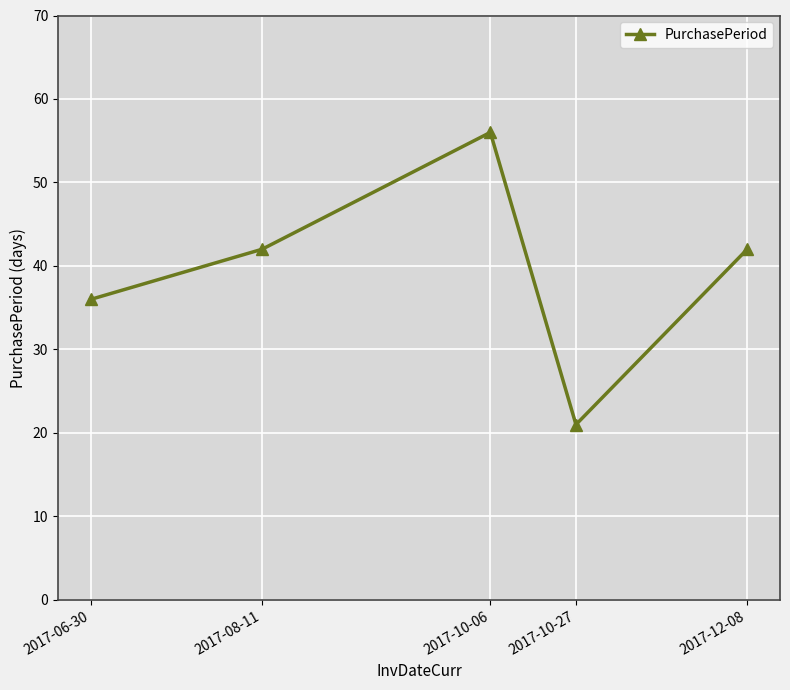

How many values are between 36 and 42?

3